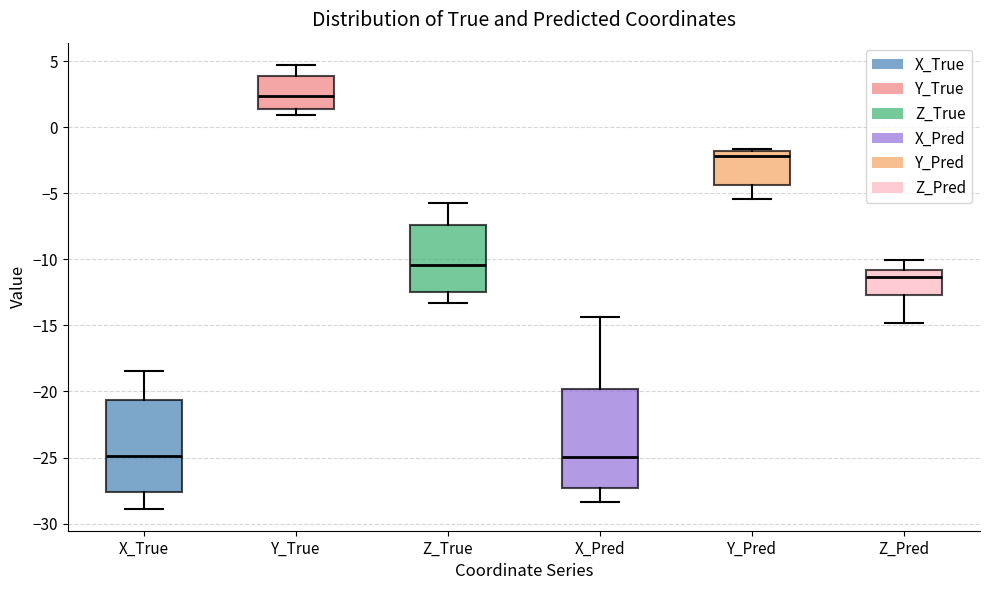

Where is the upper edge of the box for X_Pred on the y-axis? The values are not printed on the chart, so give them approximately, as read against the axis.

-20.0